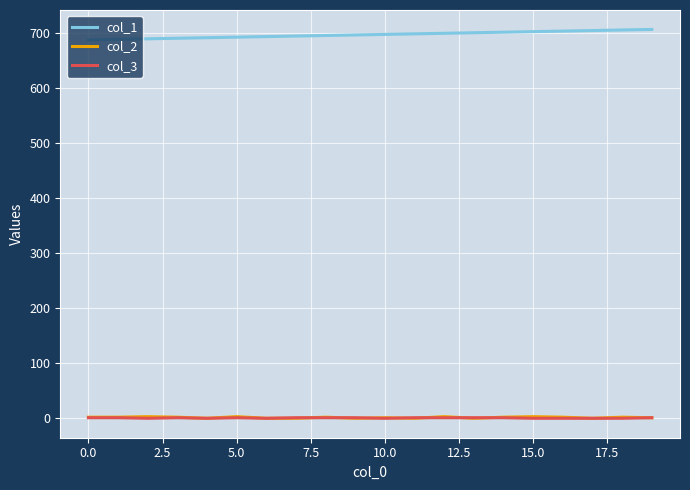

True or false: col_2 and col_1 cross at least once.

False